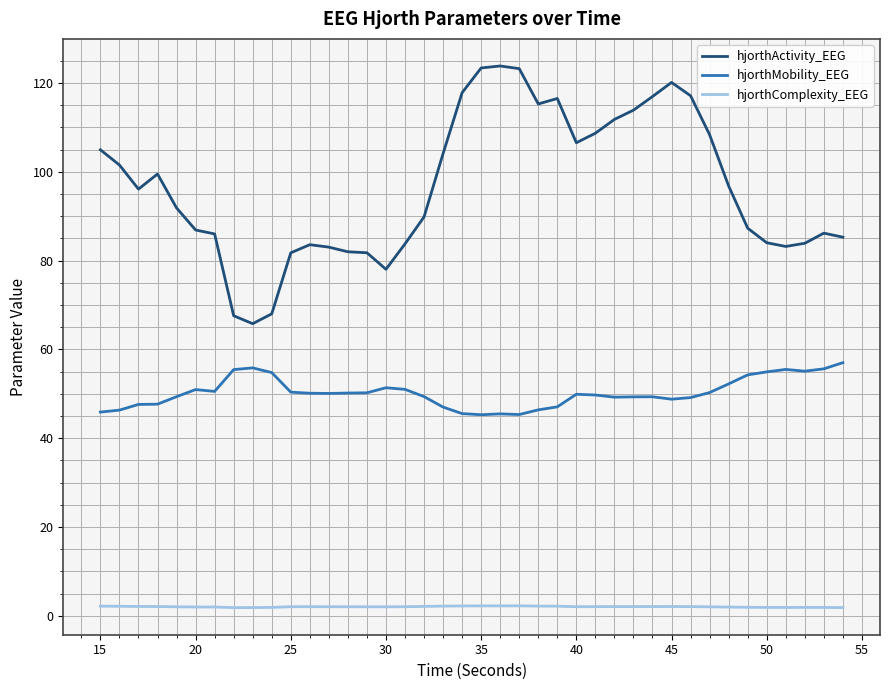

Rank the series by their maximum value, from highest to lowest.

hjorthActivity_EEG, hjorthMobility_EEG, hjorthComplexity_EEG